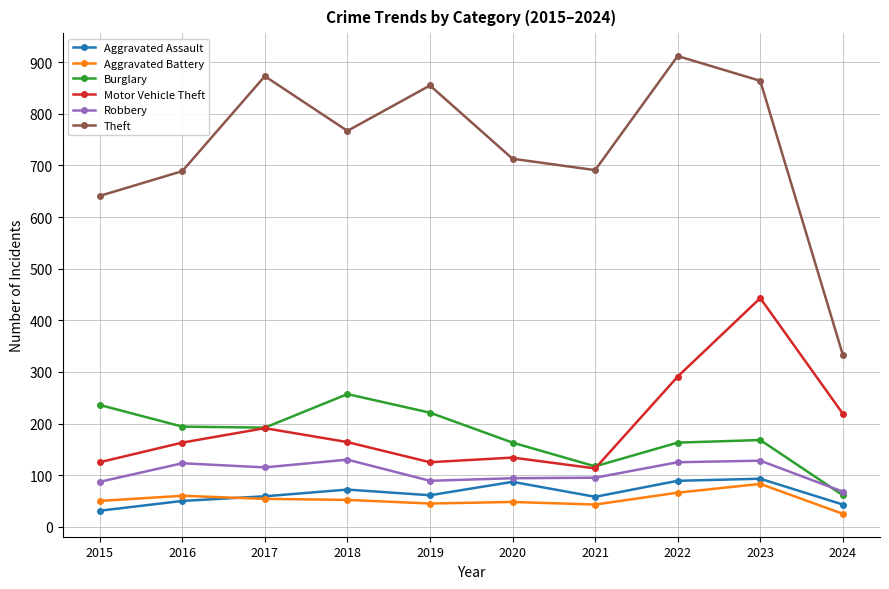

Rank the series by their maximum value, from highest to lowest.

Theft, Motor Vehicle Theft, Burglary, Robbery, Aggravated Assault, Aggravated Battery